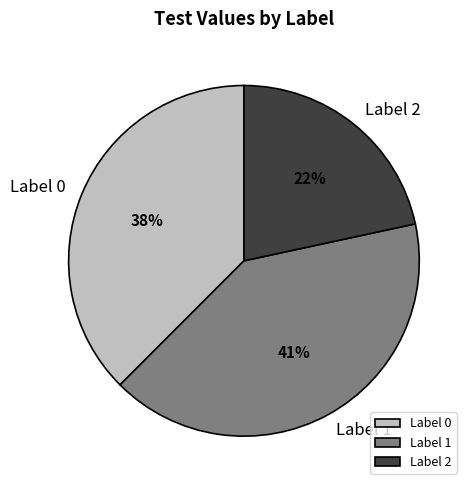

What percentage is the Label 0 slice, to the nearest percent?

38%